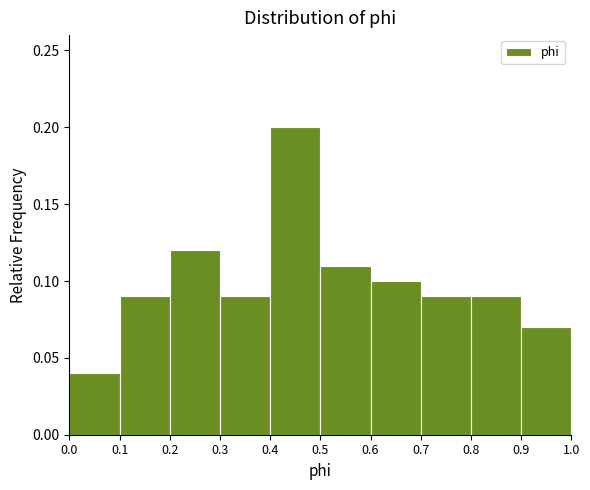

Reading left to right, transcribe this chart: for each bar, give the range it covers on the x-axis and its height. The values are not printed on the chart, so give them approximately, as read against the axis.

0.0 to 0.1: 0.04
0.1 to 0.2: 0.09
0.2 to 0.3: 0.12
0.3 to 0.4: 0.09
0.4 to 0.5: 0.20
0.5 to 0.6: 0.11
0.6 to 0.7: 0.10
0.7 to 0.8: 0.09
0.8 to 0.9: 0.09
0.9 to 1.0: 0.07